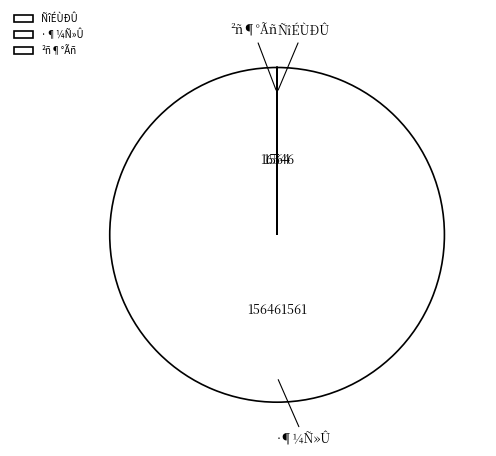

Is it true that ·¶¼Ñ»Û is 89% of the pie?

False